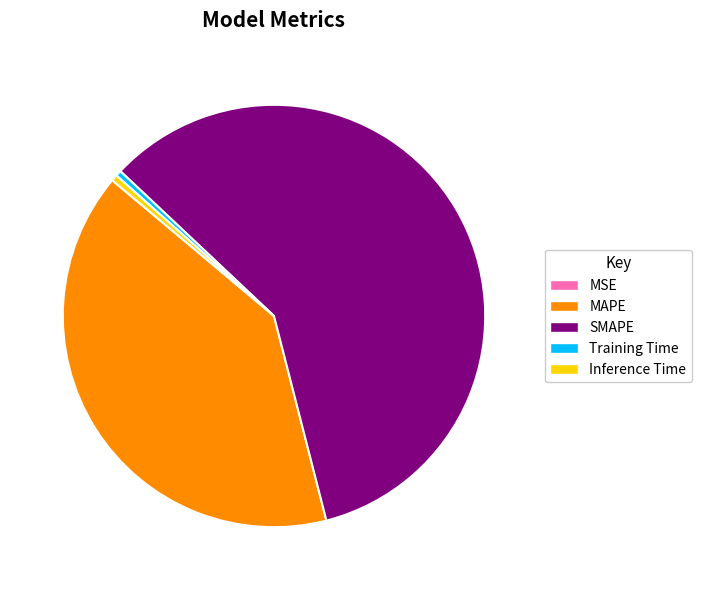

Which has a higher value, Training Time or SMAPE?

SMAPE